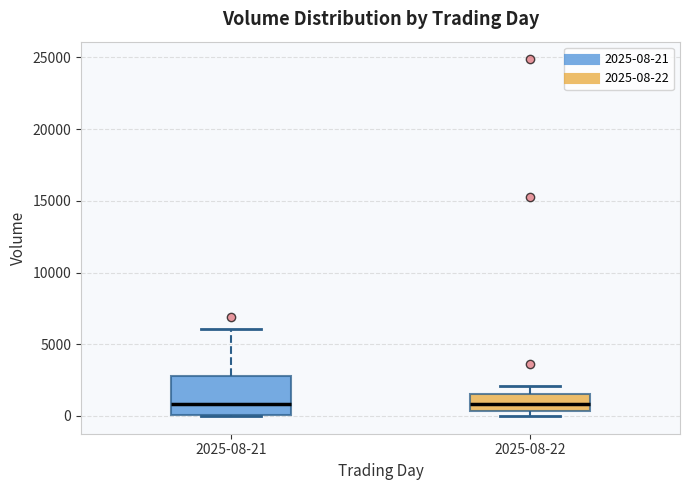

Where is the lower edge of the box for 2025-08-21 on the y-axis? The values are not printed on the chart, so give them approximately, as read against the axis.

0